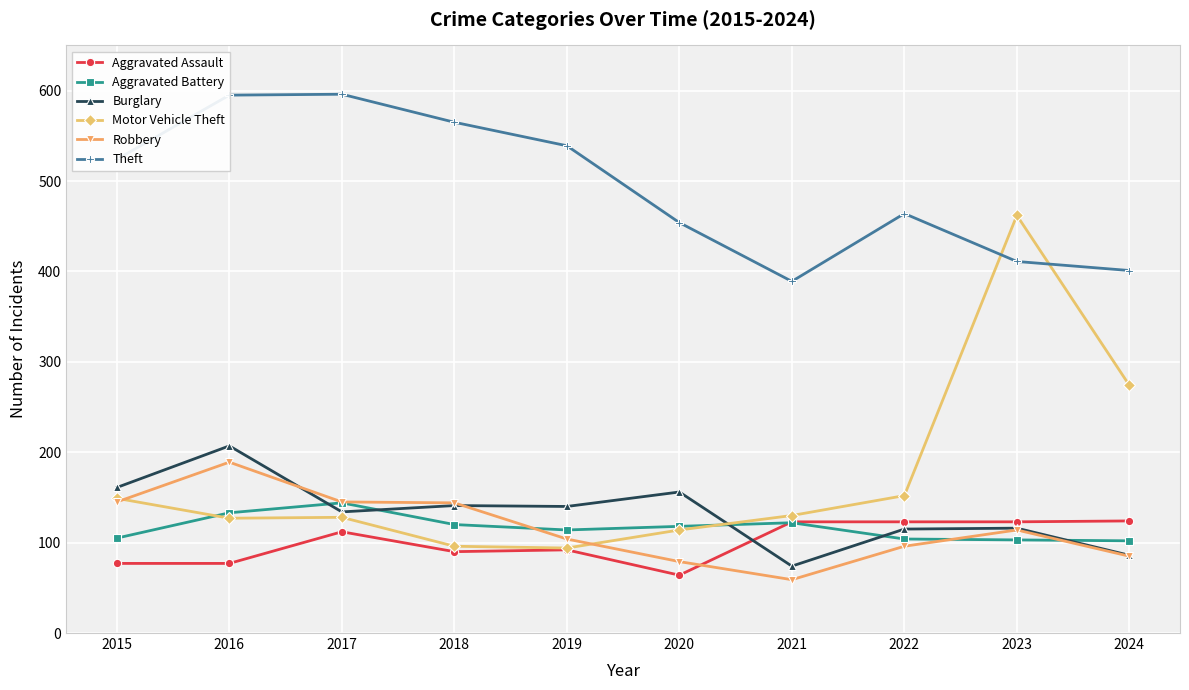

True or false: Theft has a value of 593 at 2024.

False